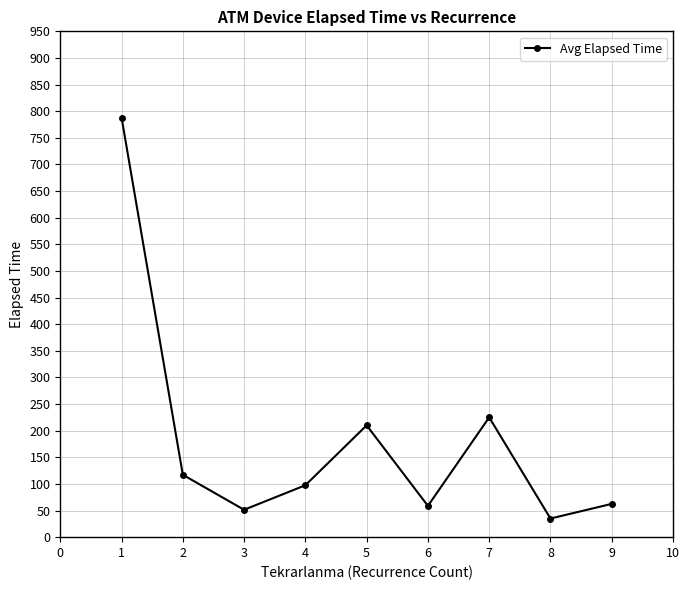

How many lines are shown in the chart?

1